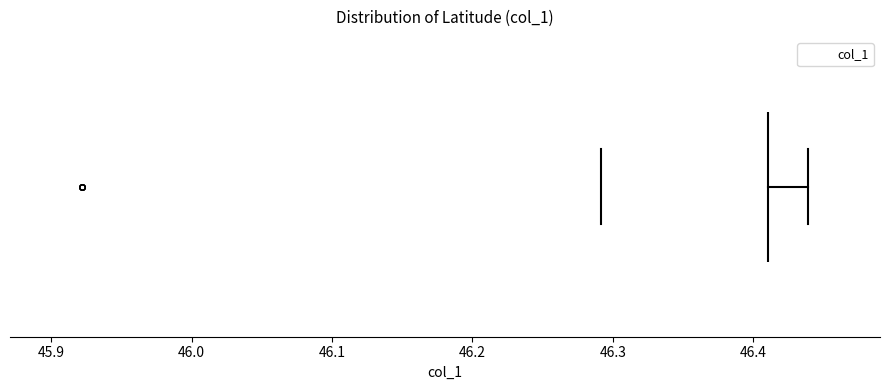

Where does the right whisker of the box end on the x-axis? The values are not printed on the chart, so give them approximately, as read against the axis.

46.44